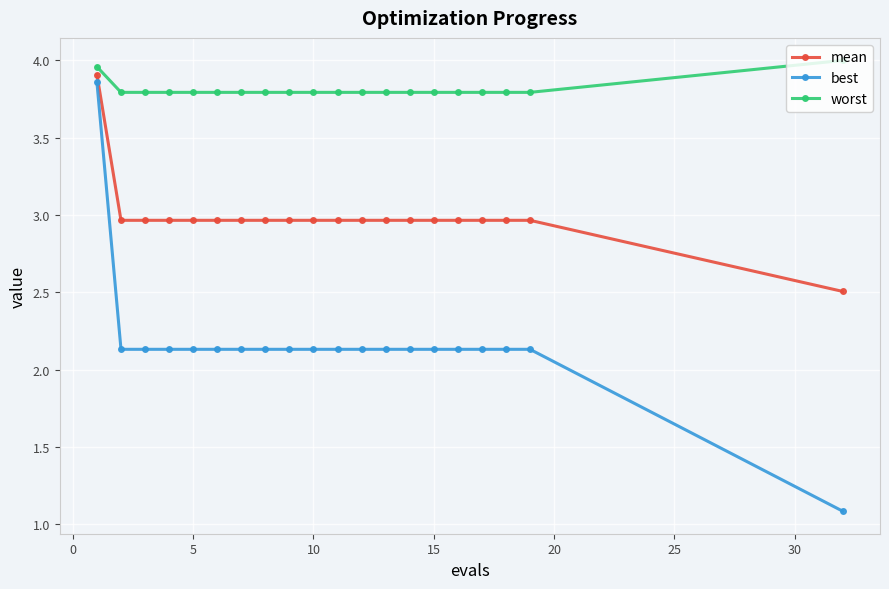

List the series in order of their peak value, lowest first.

best, mean, worst